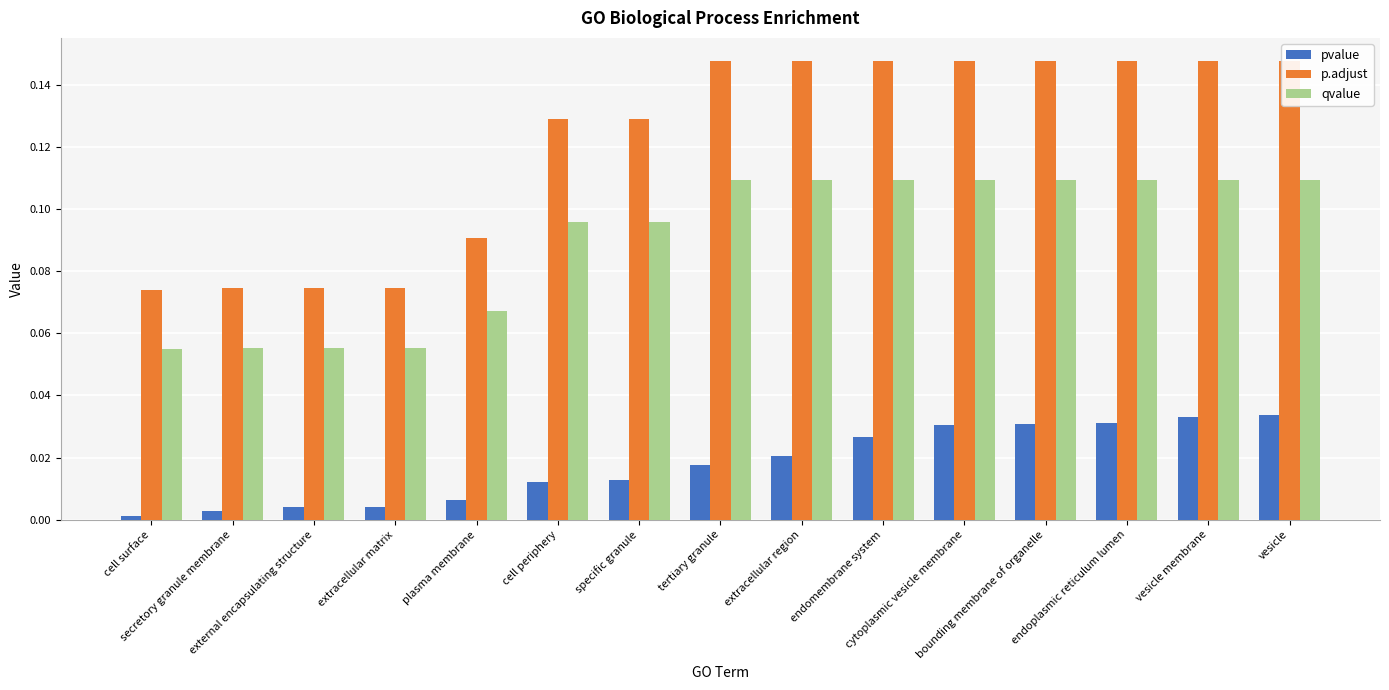

What is the difference between the second highest and minimum values in the qvalue series?

0.1